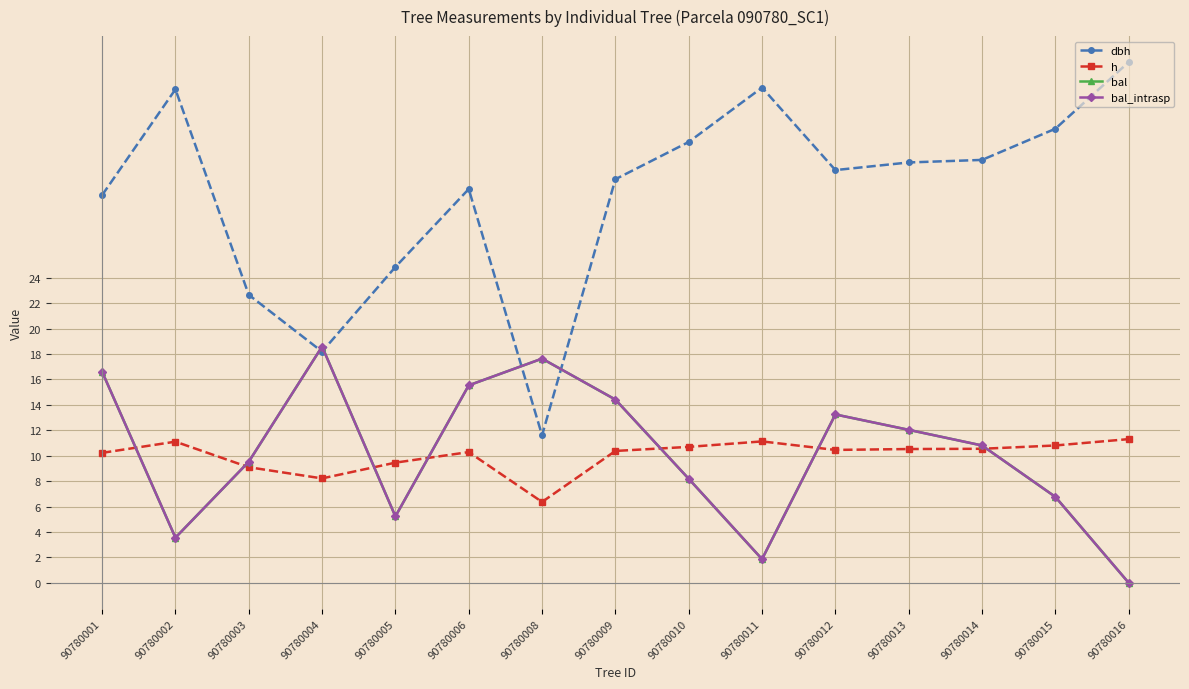

What is the value of the dbh point at the 2nd from the left?

38.8